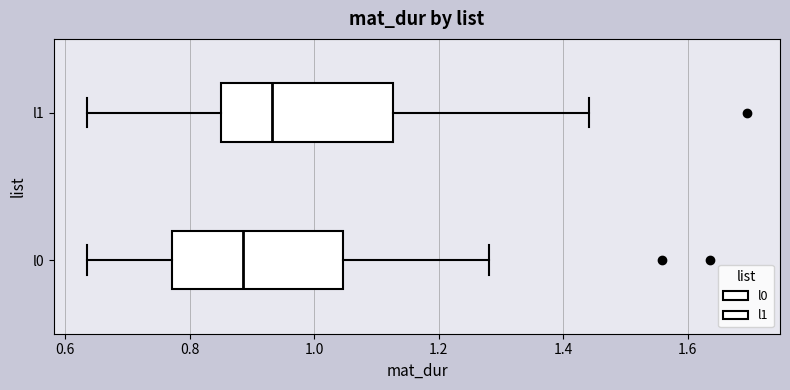

Where is the left edge of the box for l1 on the x-axis? The values are not printed on the chart, so give them approximately, as read against the axis.

0.86